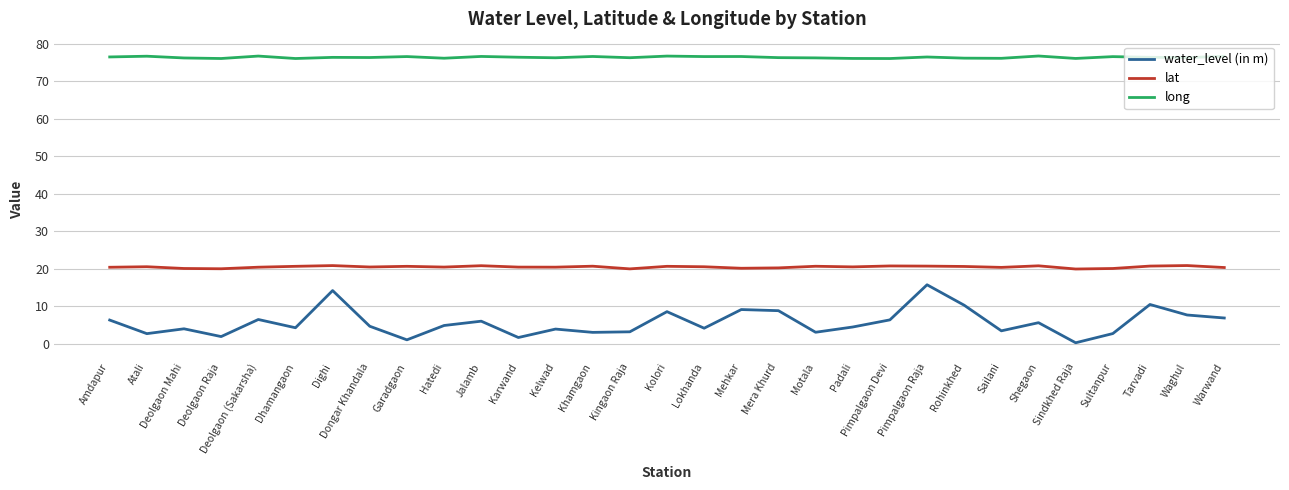

At Deolgaon (Sakarsha), list the series in order from smallest to largest.

water_level (in m), lat, long